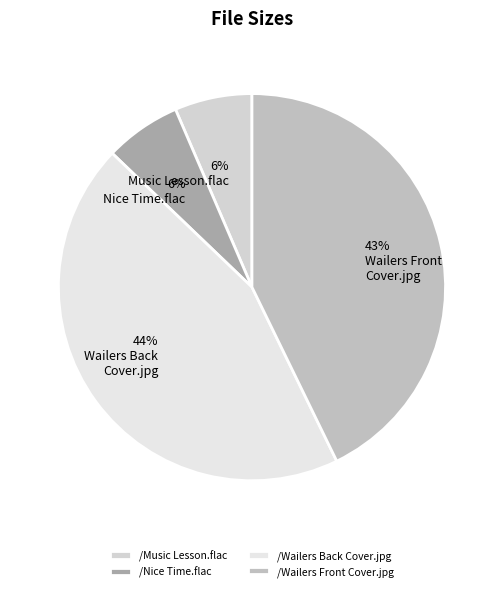

Do 43% Wailers Front Cover.jpg and 6% Music Lesson.flac together represent more than half of the pie?

No